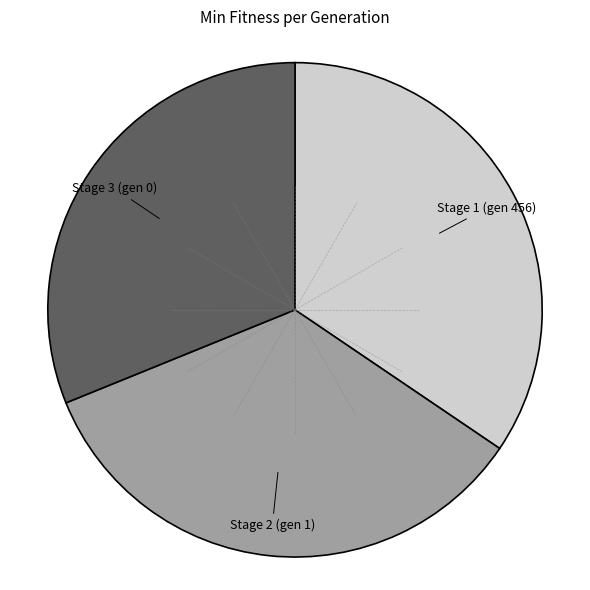

Which slice is the smallest?

Stage 3 (gen 0)